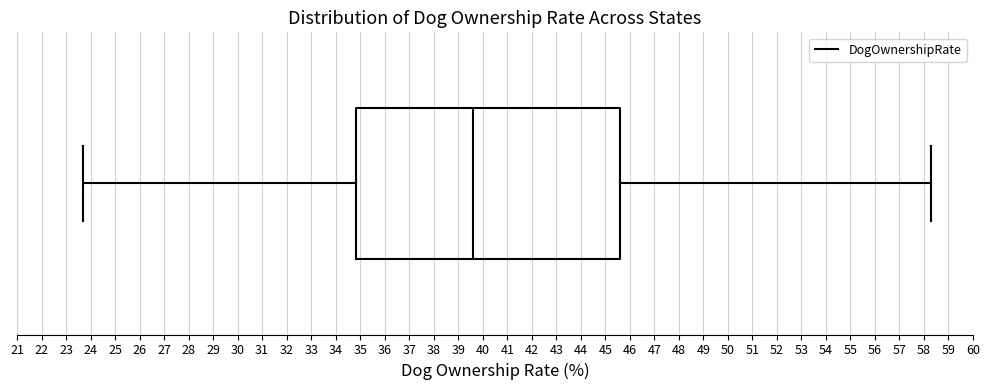

Read this box plot against the x-axis: the position of the median line, the range covered by the box, and the ends of both whiskers. The values are not printed on the chart, so give them approximately, as read against the axis.

median 39.6, box 34.8 to 45.6, whiskers 23.7 to 58.3